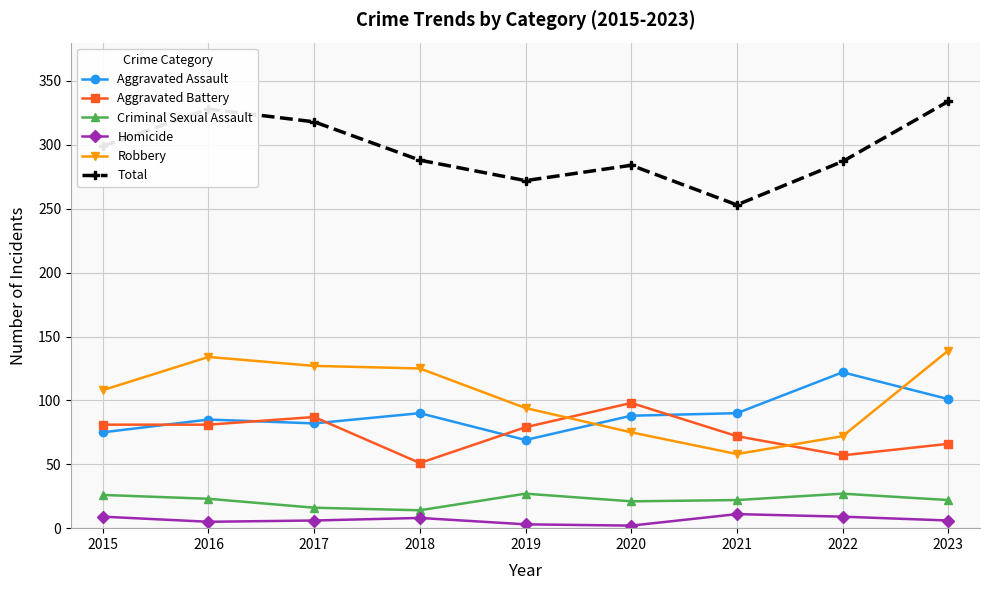

Is the value of Aggravated Assault at 2023 greater than the value of Homicide at 2016?

Yes